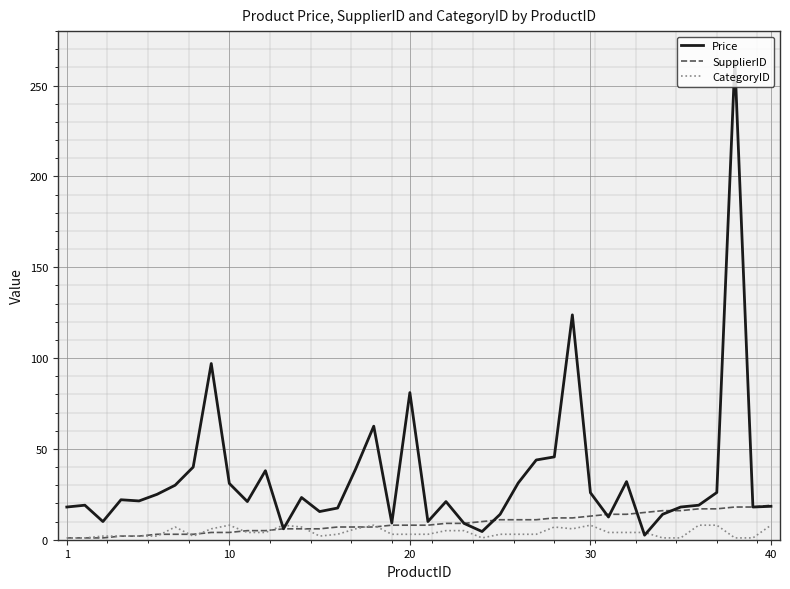

Which series has the largest total across all categories?

Price